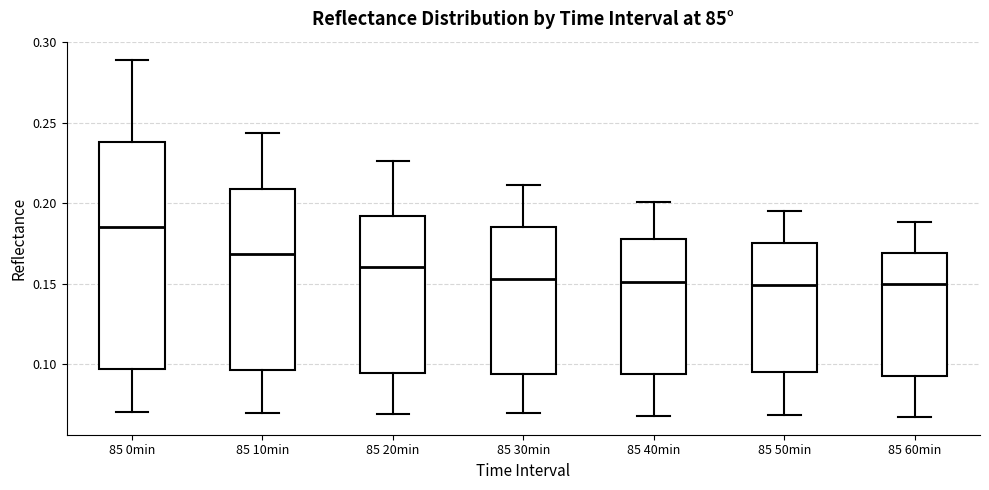

Where is the lower edge of the box for 85 10min on the y-axis? The values are not printed on the chart, so give them approximately, as read against the axis.

0.095